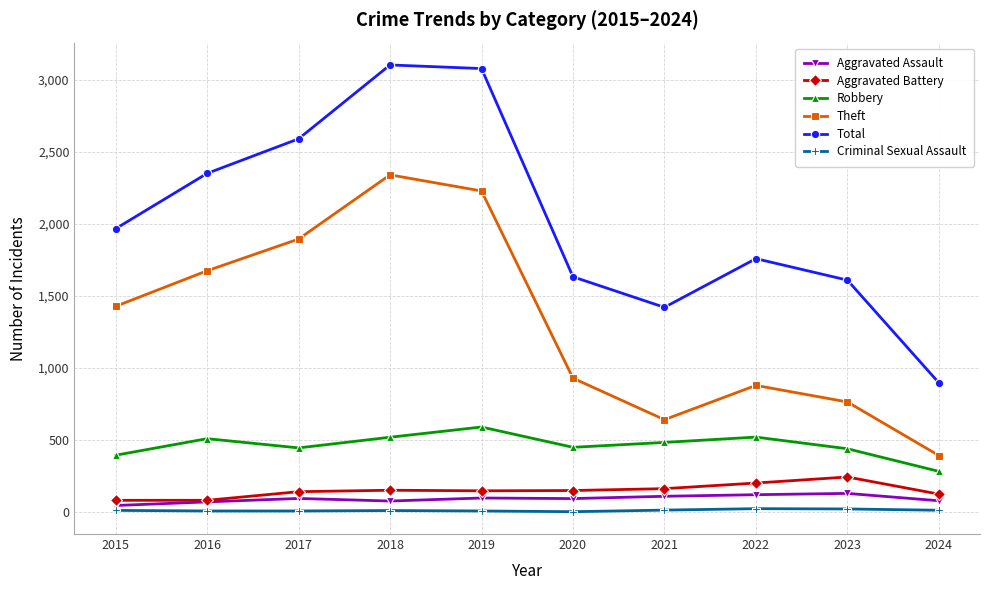

Where is Theft nearest to the value 1367?

2015